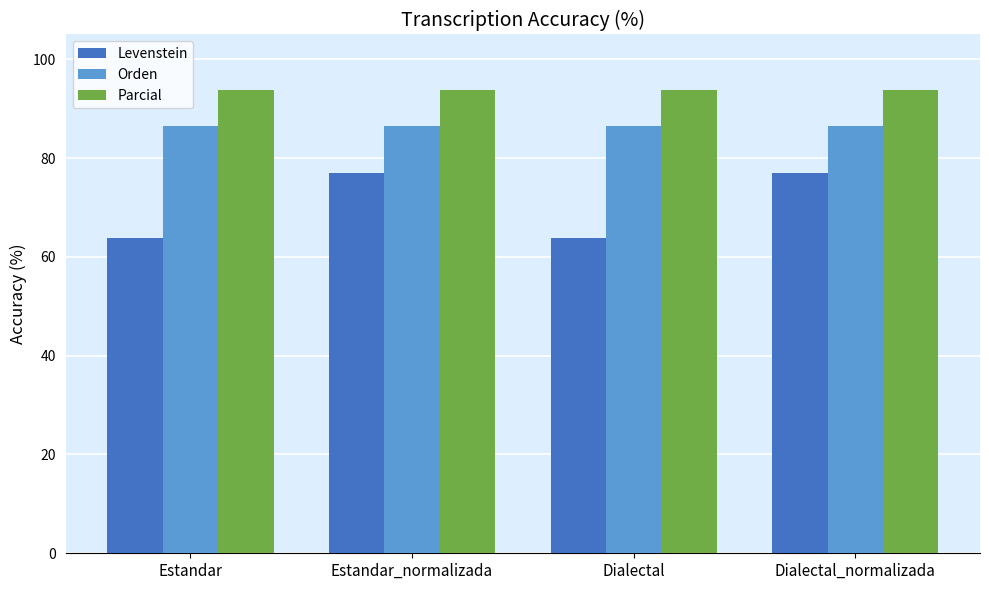

What are all the series names shown in the legend?

Levenstein, Orden, Parcial